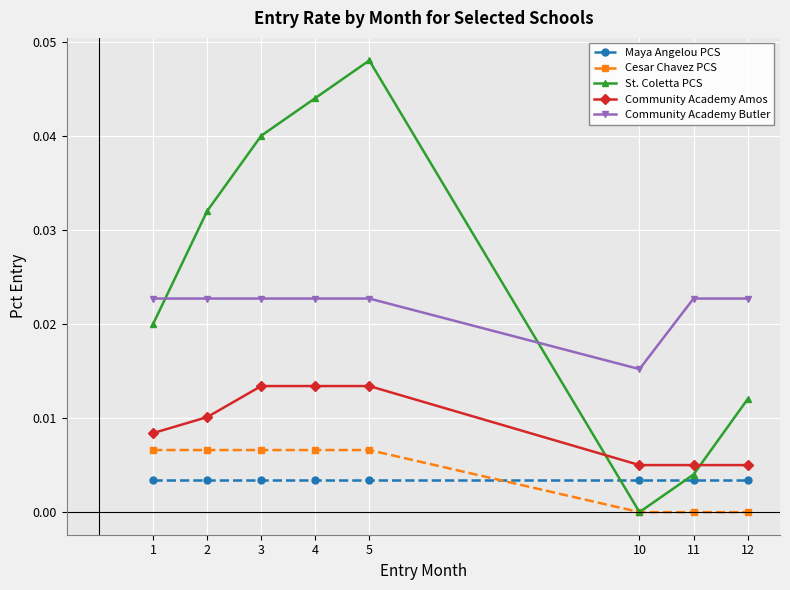

How many data points in St. Coletta PCS are above 0?

7